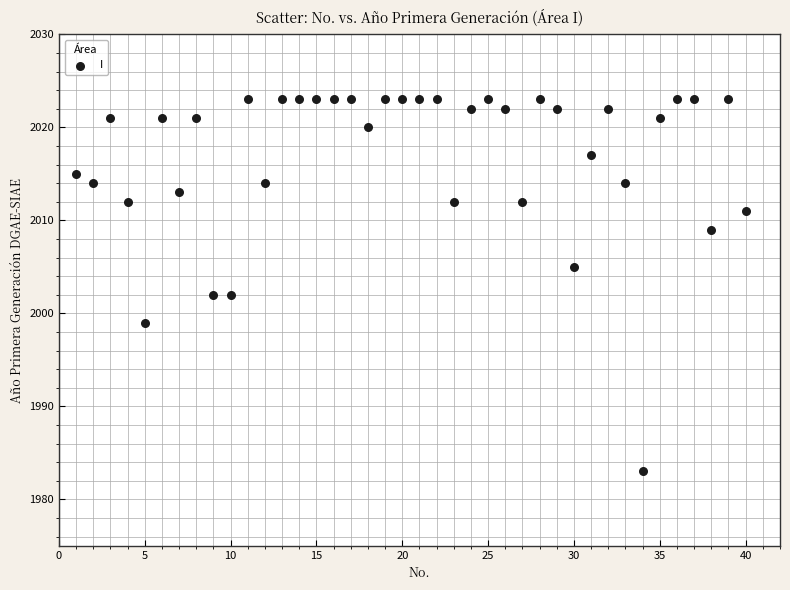

What is the range of X values (max minus min)?

39